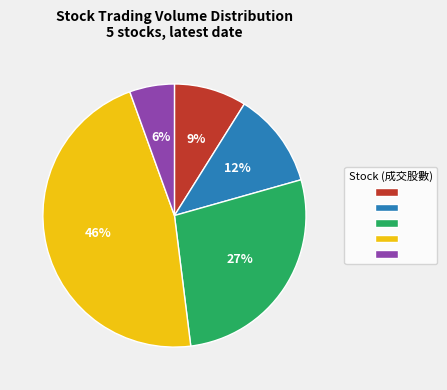

Is there any slice that represents more than half of the pie?

No